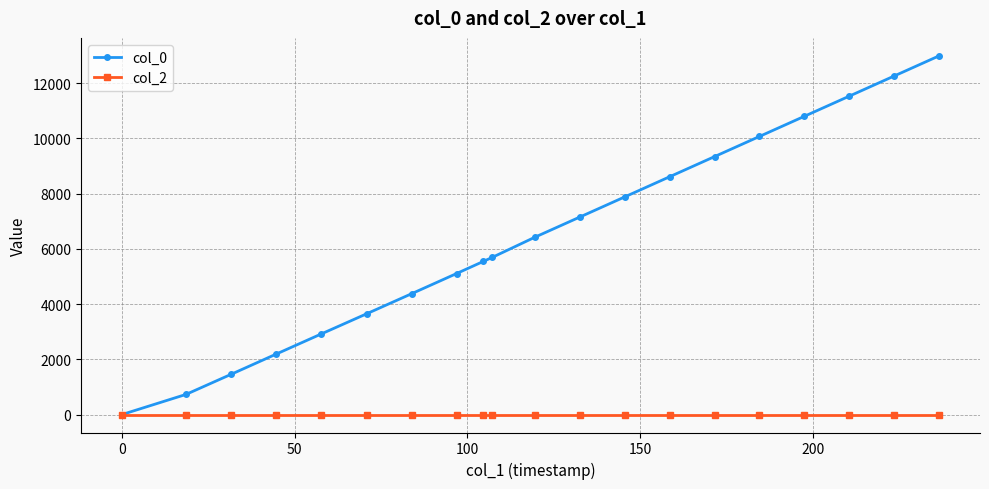

What is the value of the col_0 point at the 11th from the left?

6424.0